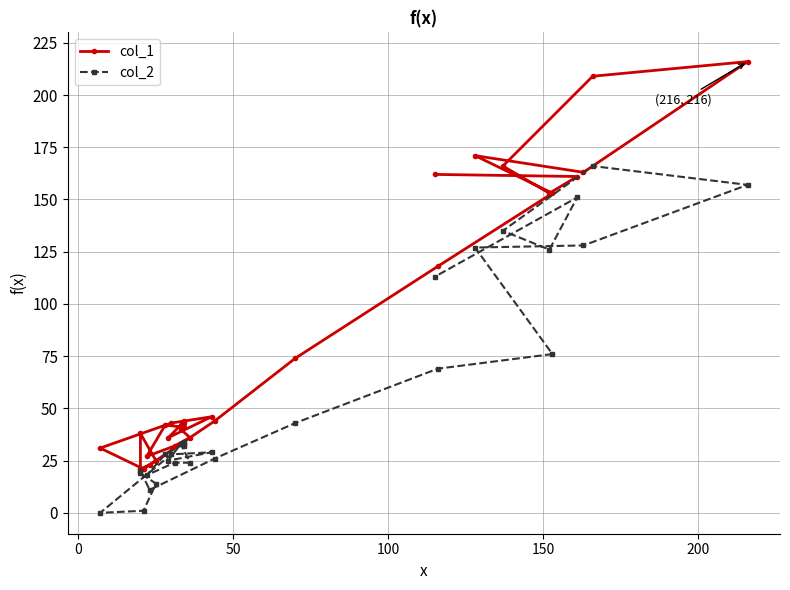

What are all the series names shown in the legend?

col_1, col_2